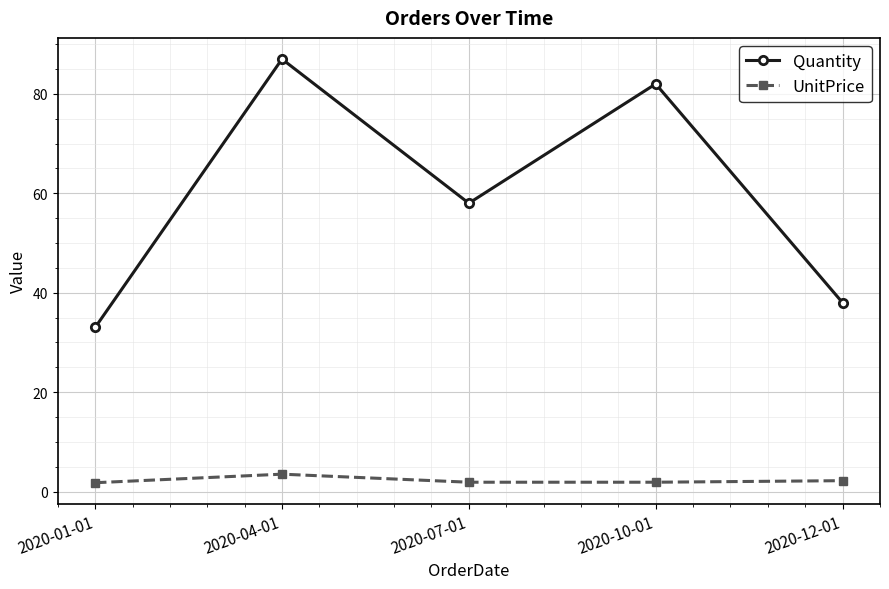

Between 2020-04-01 and 2020-12-01, which series saw the biggest shift?

Quantity